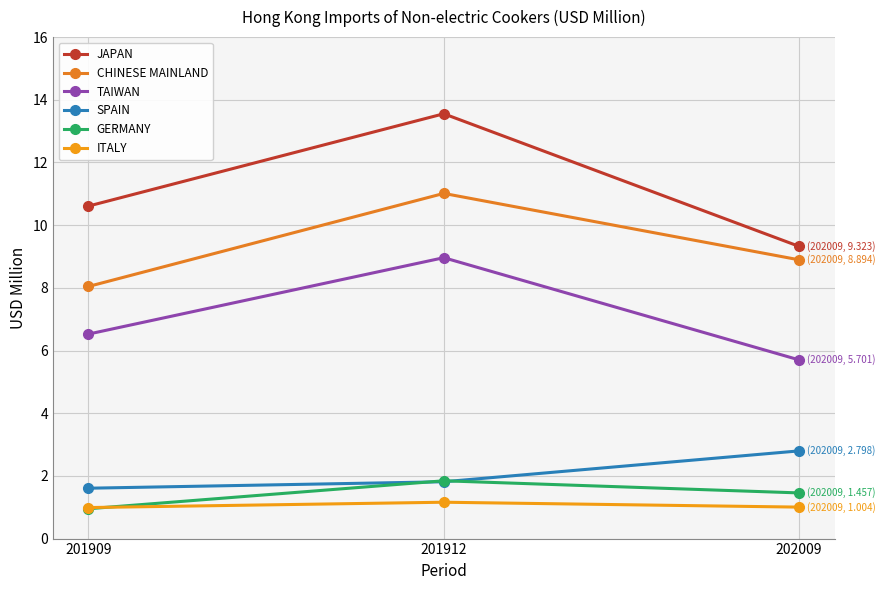

What is the value of the JAPAN point at the 3rd from the left?

9.3